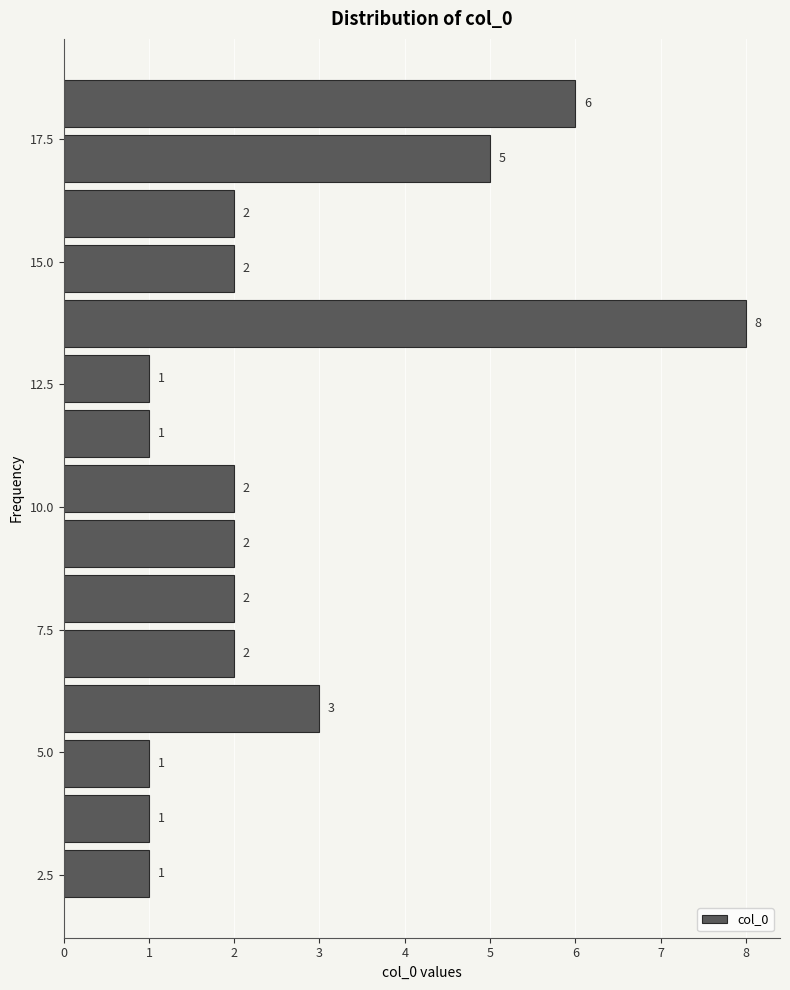

Around what value on the y-axis is the longest bar? Give the approximate position of its centre, as read against the axis.

13.5